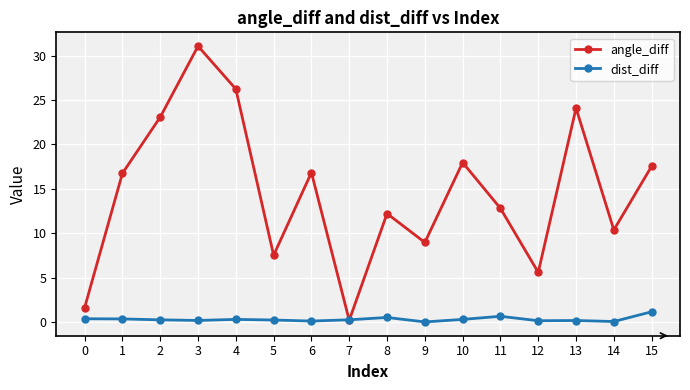

Count the number of data series in this chart.

2